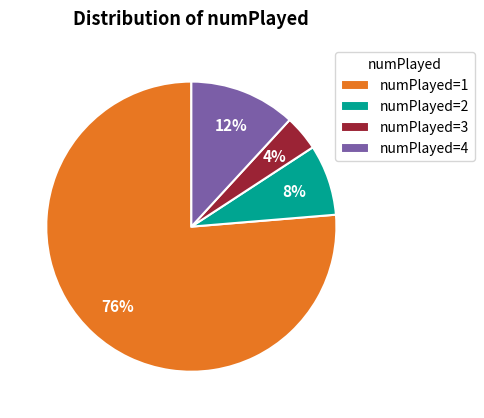

Do numPlayed=3 and numPlayed=2 together represent more than half of the pie?

No